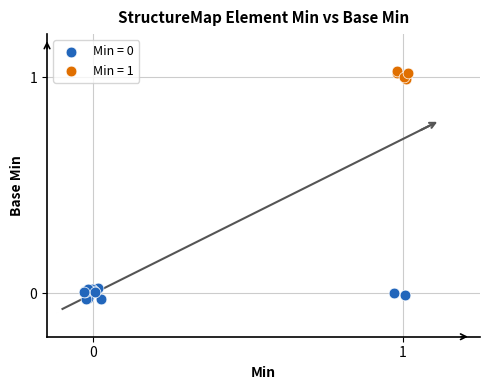

Which series reaches the maximum Y coordinate?

Min = 1